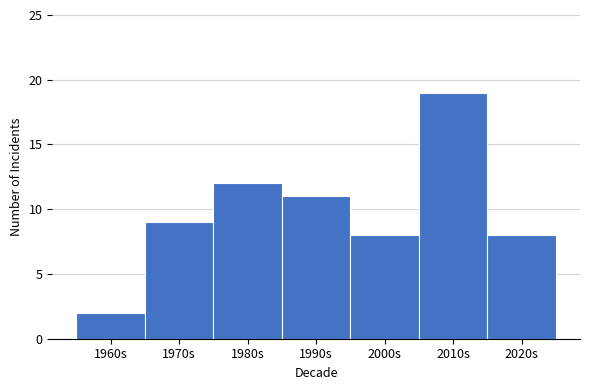

Reading right to left, list all the values displayed in this chart.

2020s=8	2010s=19	2000s=8	1990s=11	1980s=12	1970s=9	1960s=2